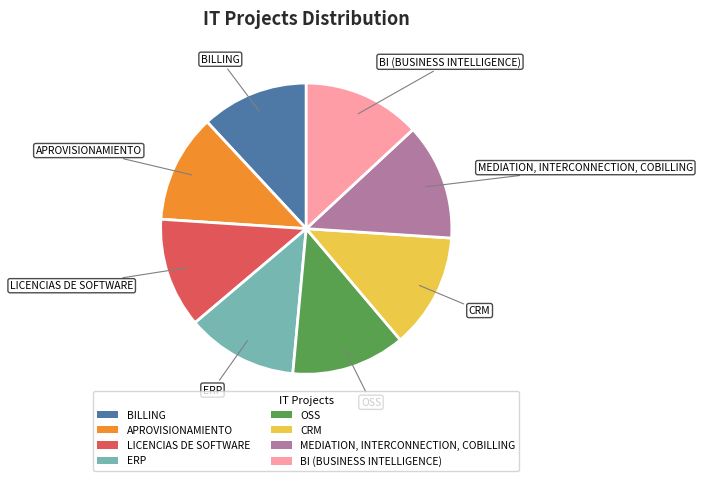

Approximately how many times larger is the value at BI (BUSINESS INTELLIGENCE) compared to CRM?

1.0